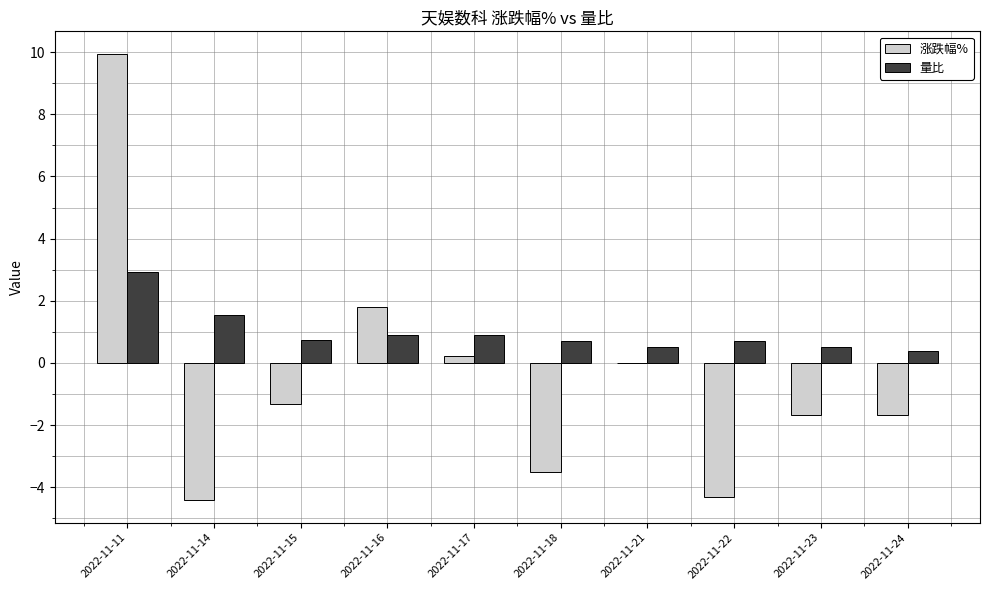

How many data points does each series have?

10